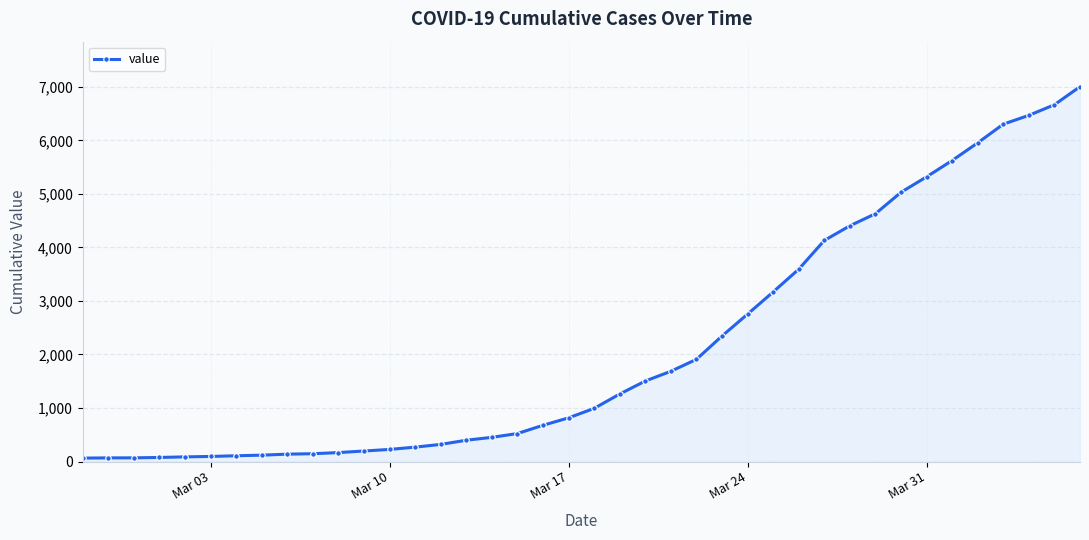

What is the greatest value displayed?

7004